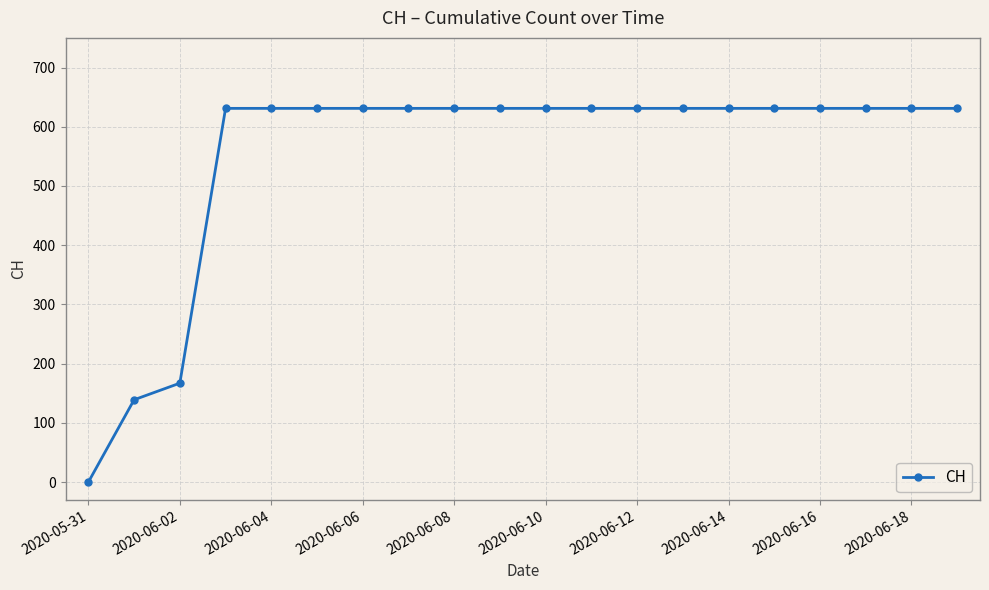

What is the value of the 17th point from the left?

631